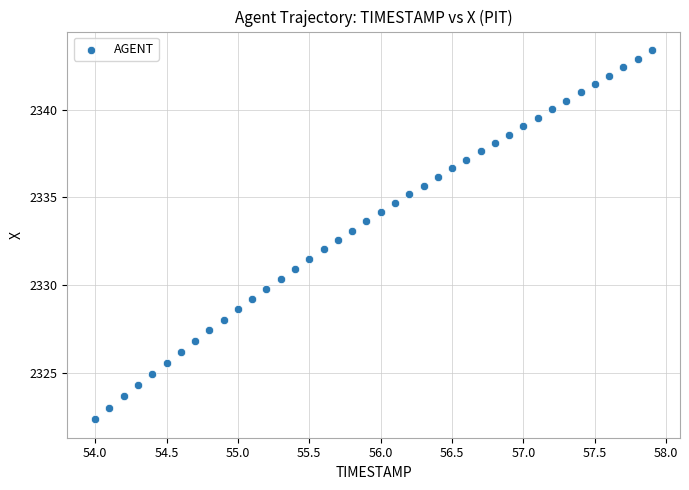

What is the range of X values (max minus min)?

3.9